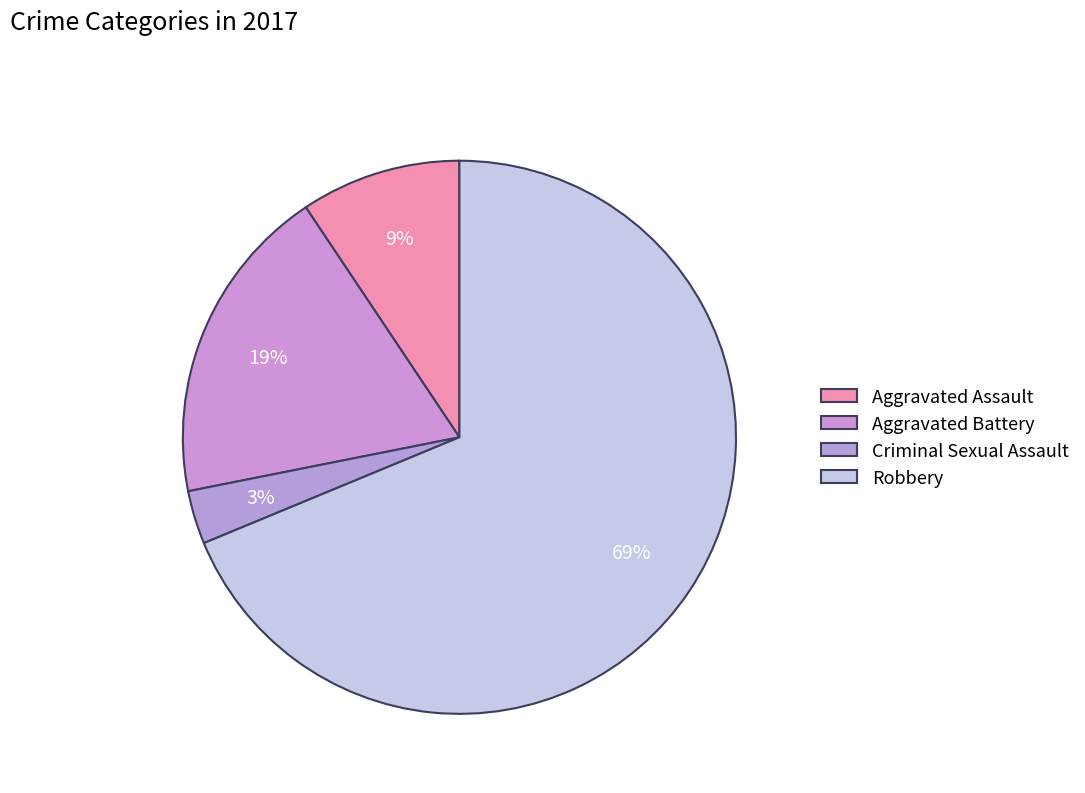

How many slices are in this pie chart?

4